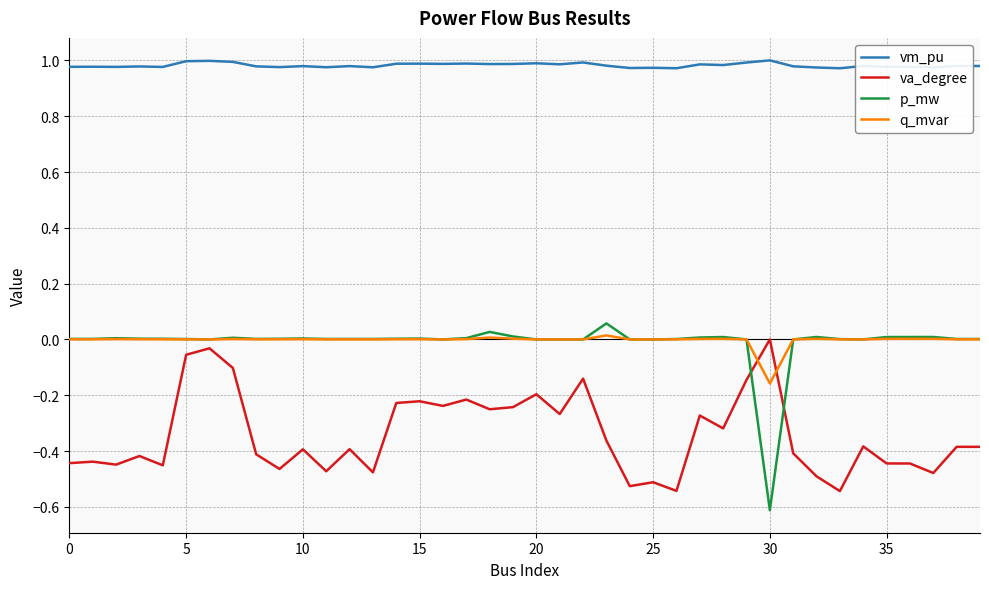

Which series has the largest range (max minus min)?

p_mw